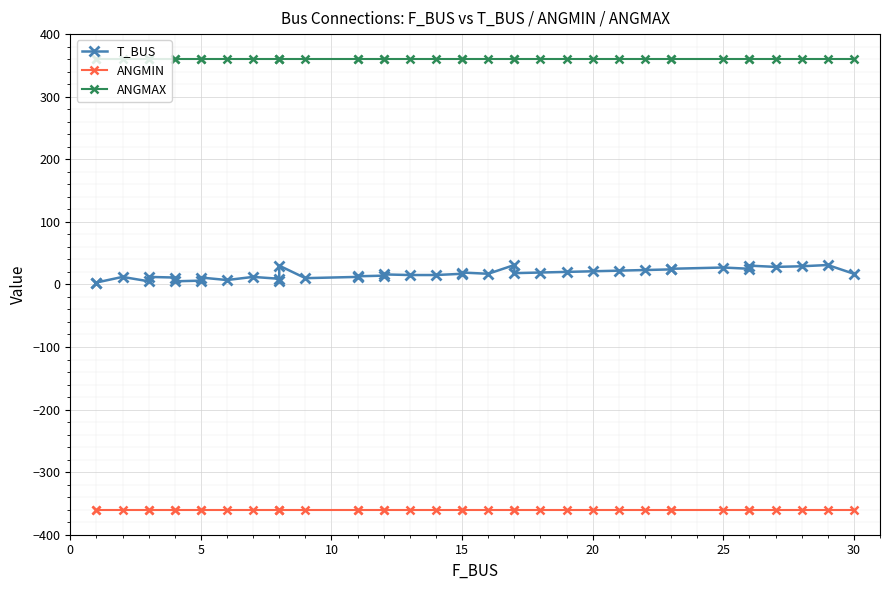

Rank the series by their maximum value, from highest to lowest.

ANGMAX, T_BUS, ANGMIN